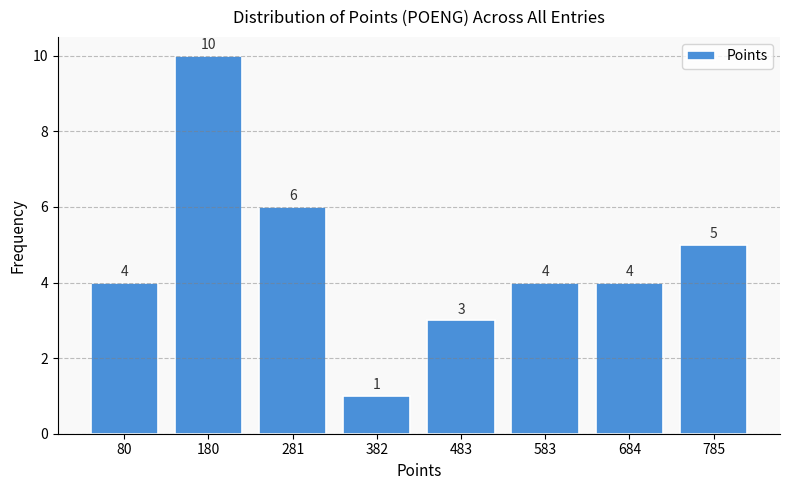

Reading left to right, list all the values displayed in this chart.

4	10	6	1	3	4	4	5